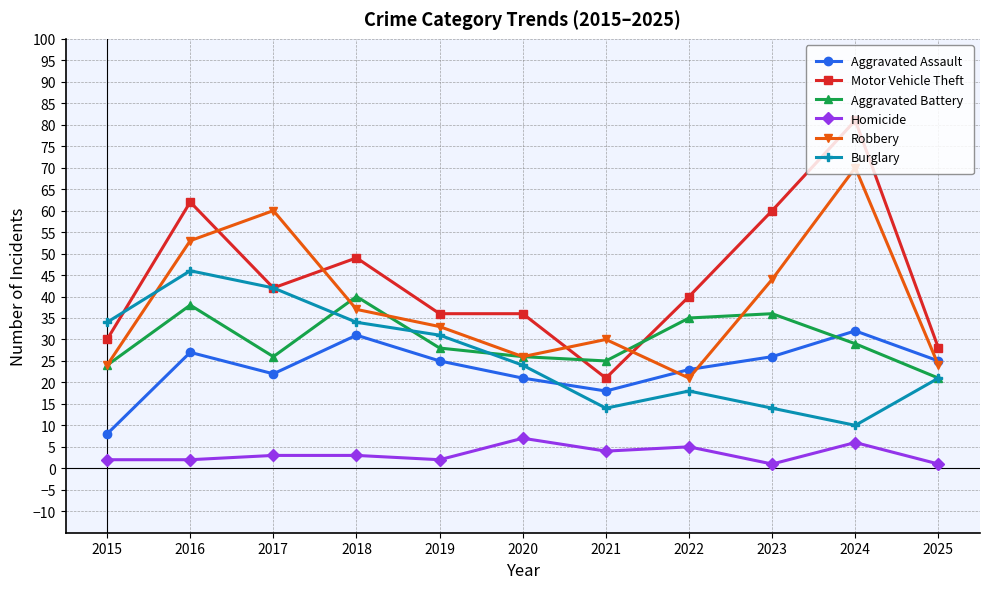

What is the total value across all series at 2021?

112